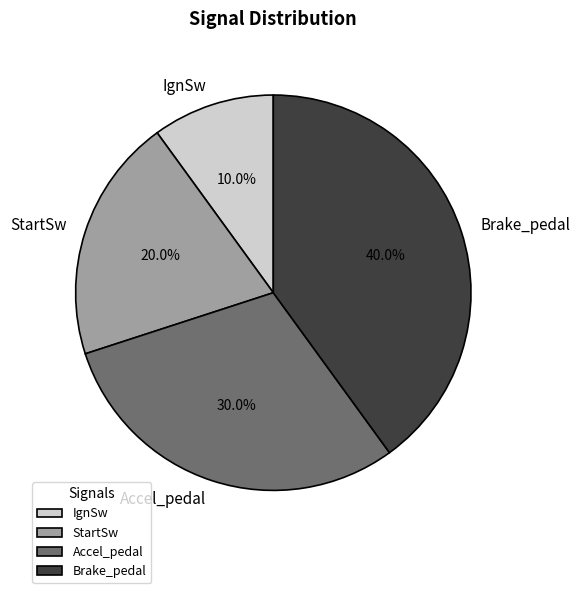

To the nearest percent, what is the combined percentage of Accel_pedal and Brake_pedal?

70%